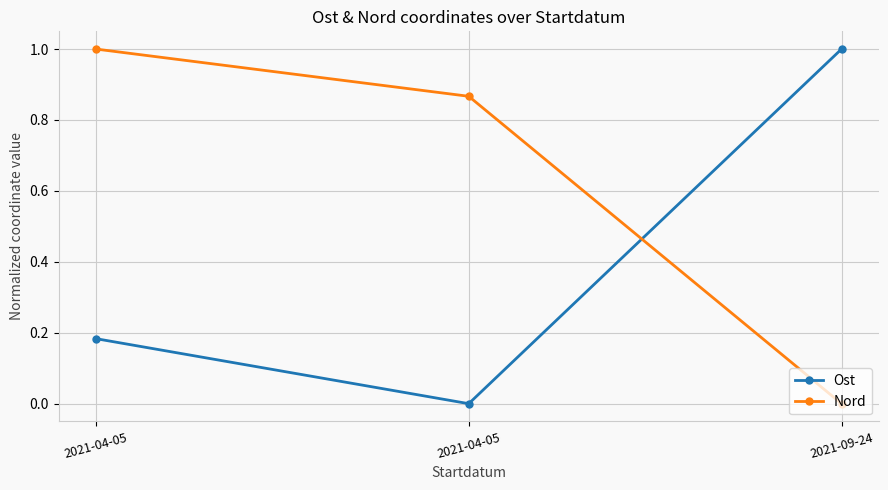

Reading right to left, what are all the values shown in this chart?

Ost: 2021-09-24=1.0	2021-04-05=0.0	2021-04-05=0.2
Nord: 2021-09-24=0.0	2021-04-05=0.9	2021-04-05=1.0